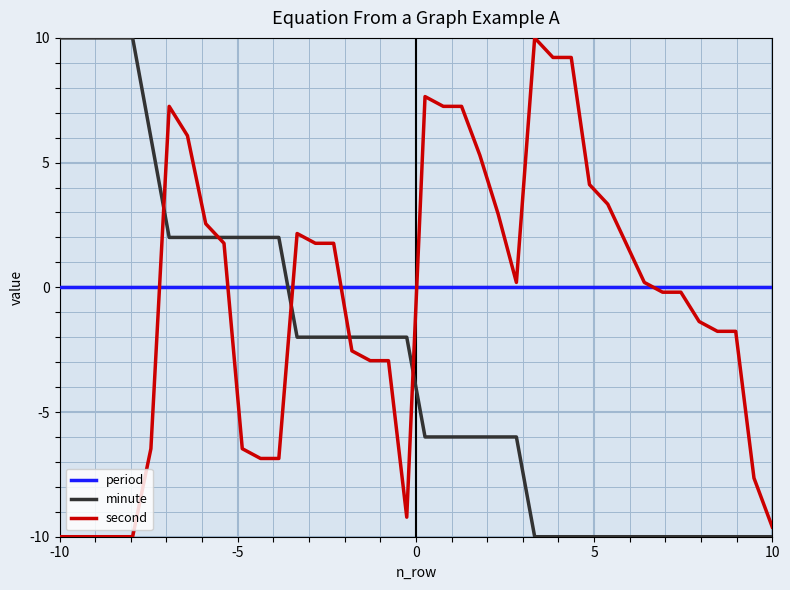

Rank the series by their average value, from lowest to highest.

minute, second, period